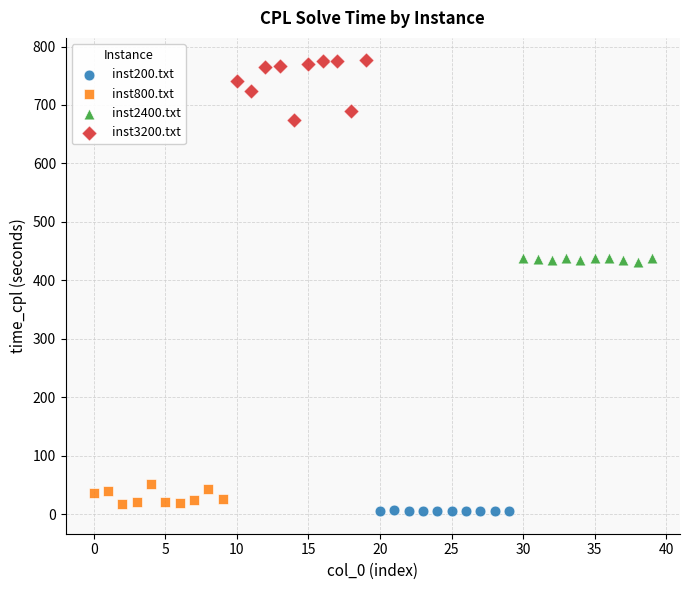

What are all the series names shown in the legend?

inst200.txt, inst800.txt, inst2400.txt, inst3200.txt